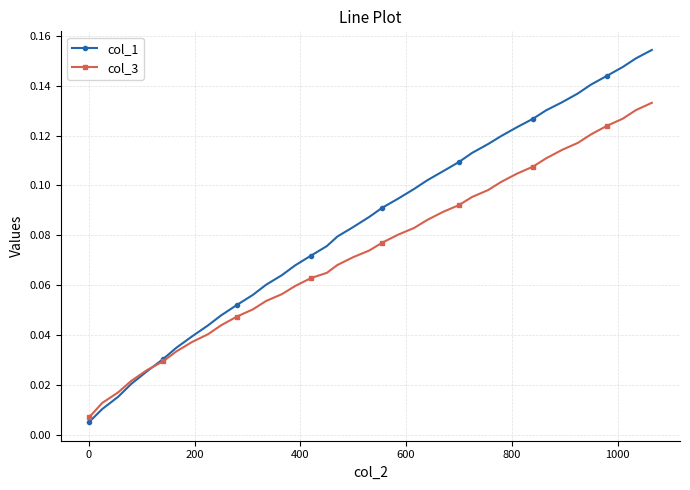

Which series has the widest spread of values?

col_1